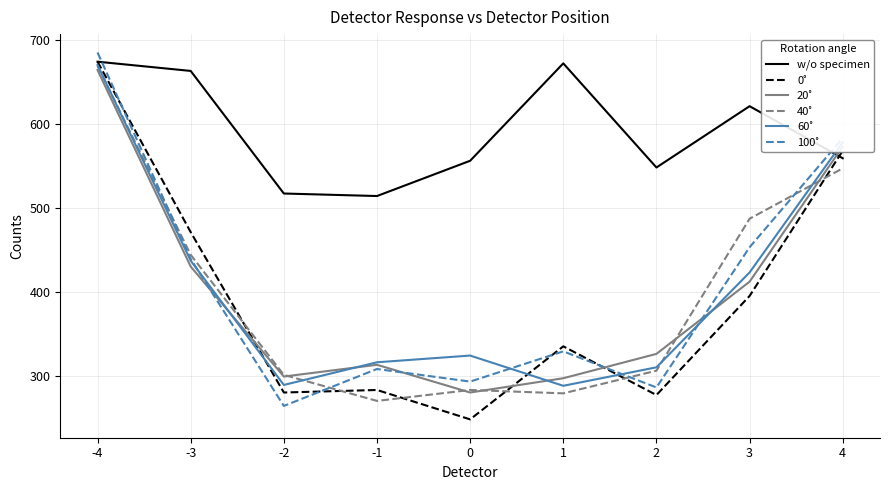

Which series changed the most between 1 and 2?

w/o specimen